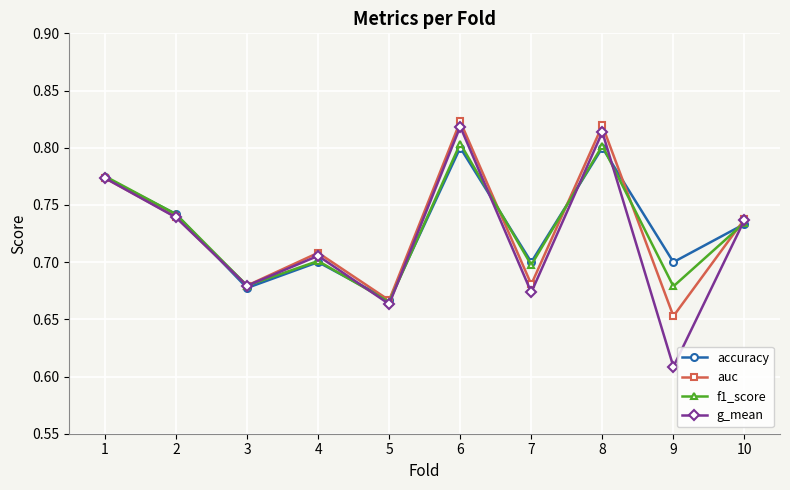

Count the g_mean values in the range 0 to 1.

10